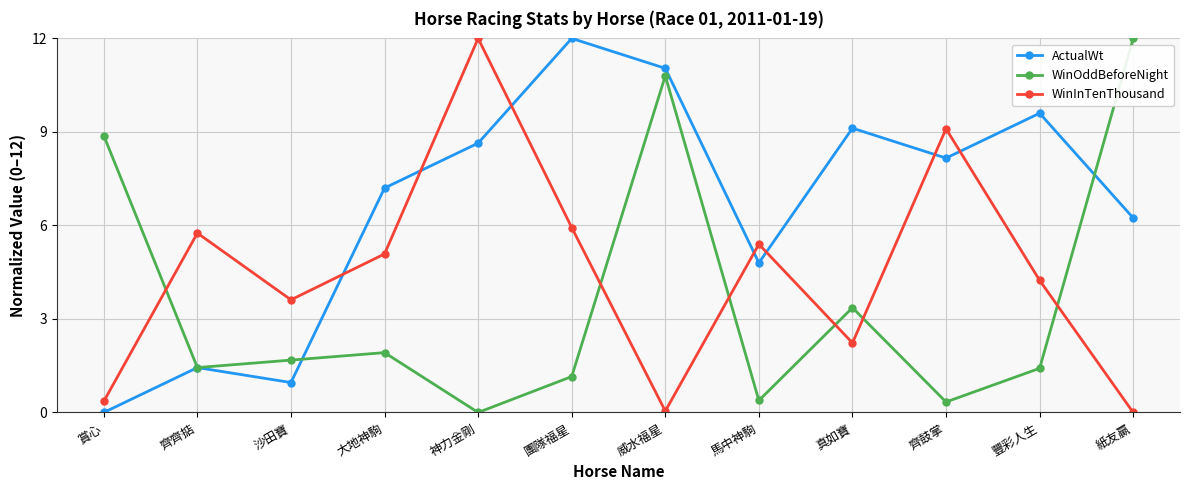

At 神力金剛, list the series in order from smallest to largest.

WinOddBeforeNight, ActualWt, WinInTenThousand